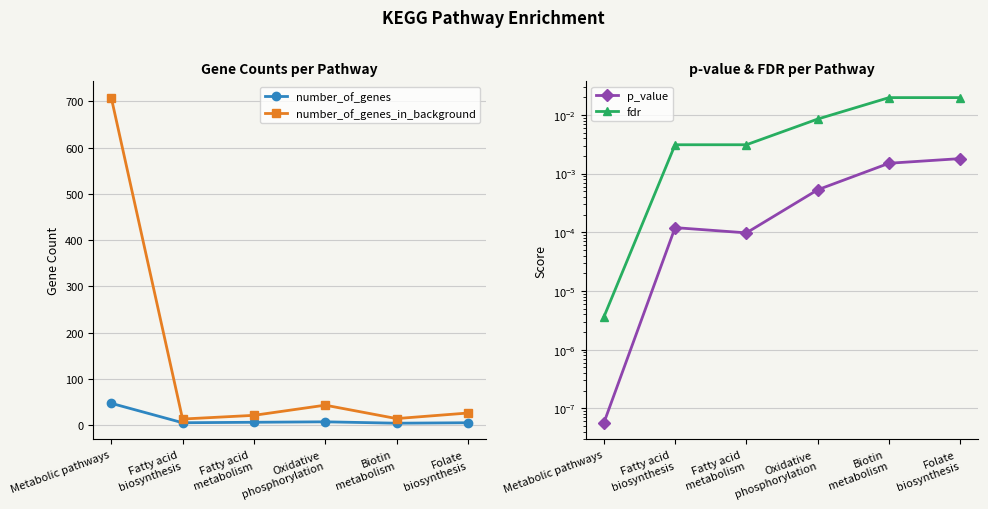

Which series has the largest range (max minus min)?

number_of_genes_in_background